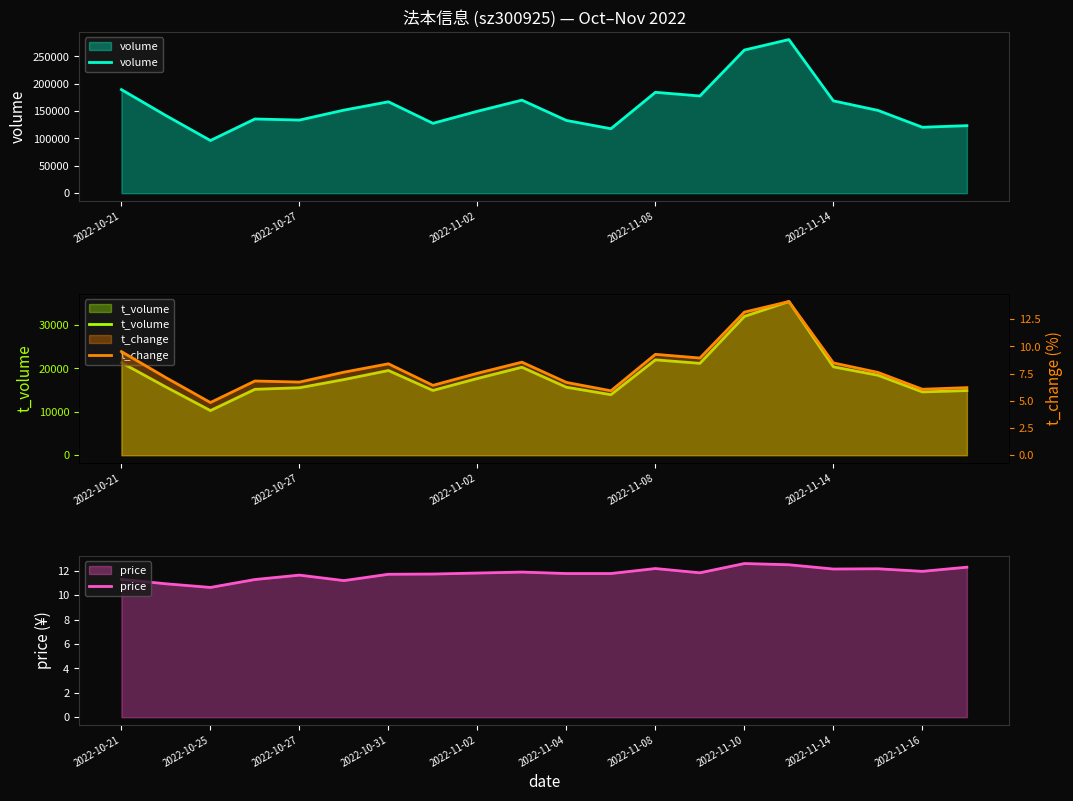

The value of volume at 2022-10-21 is 118221. True or false?

False